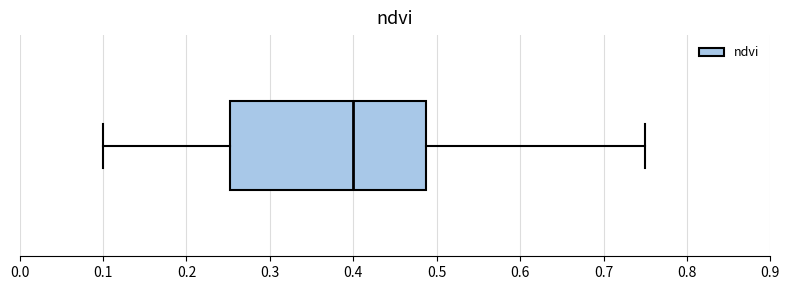

Read this box plot against the x-axis: the position of the median line, the range covered by the box, and the ends of both whiskers. The values are not printed on the chart, so give them approximately, as read against the axis.

median 0.40, box 0.25 to 0.49, whiskers 0.10 to 0.75